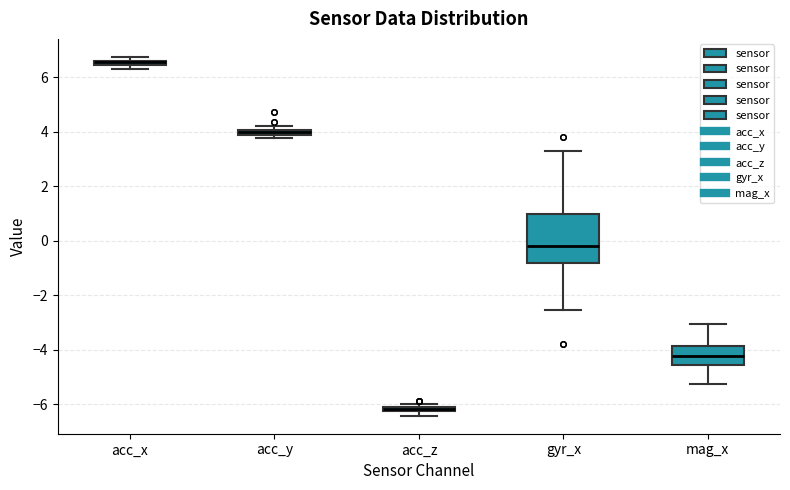

Comparing the boxes themselves (not the whiskers), which one is the tallest?

gyr_x